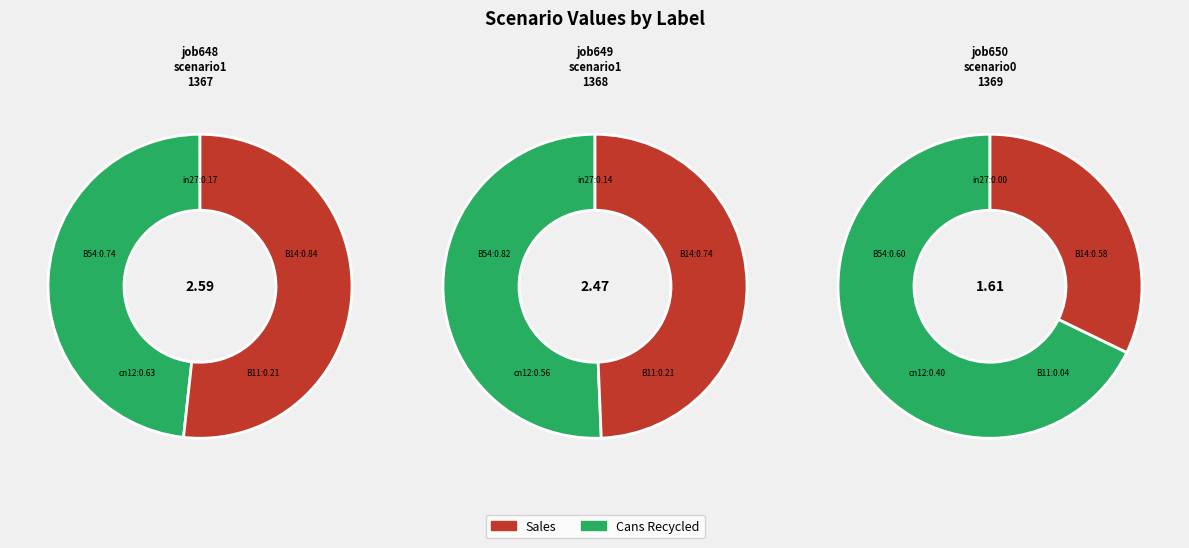

Rank the categories by value from highest to lowest.

B14, B54, cn12, B11, in27